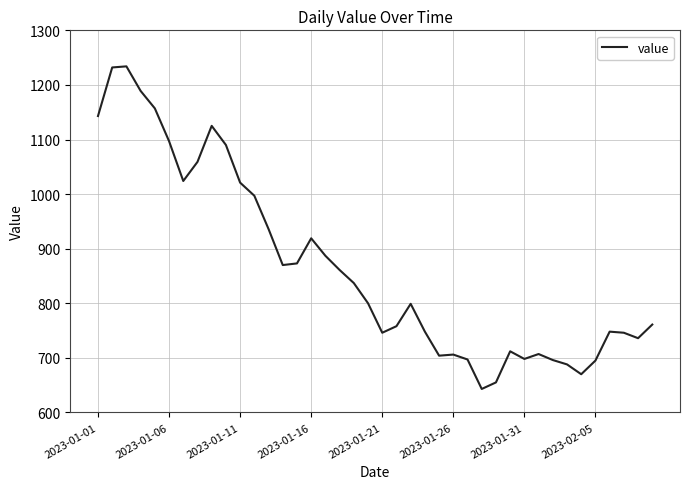

What is the smallest value displayed?

643